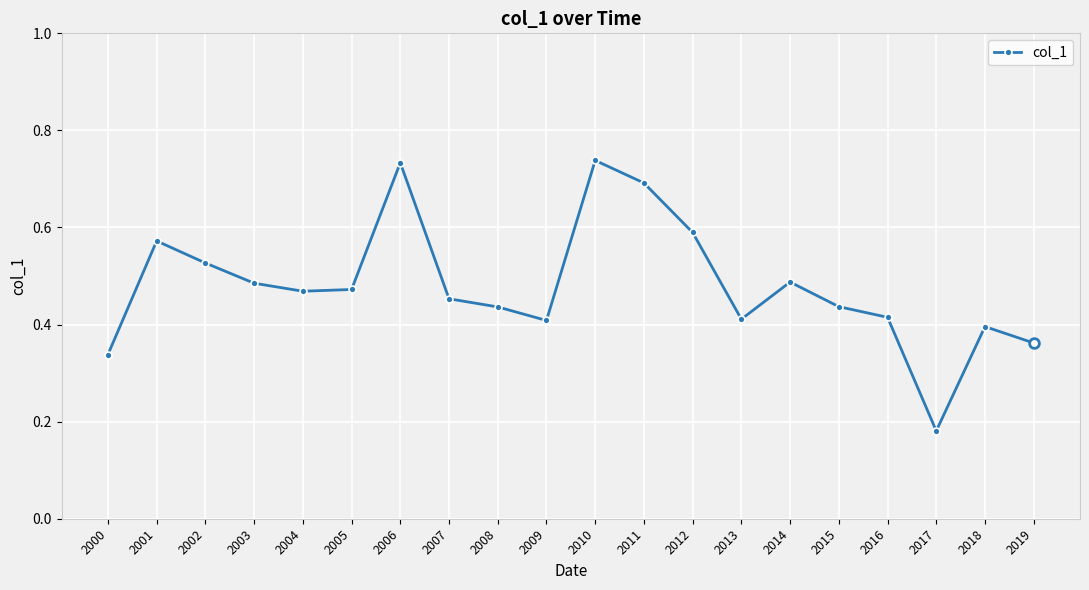

Which category has the lowest value across all series?

2017